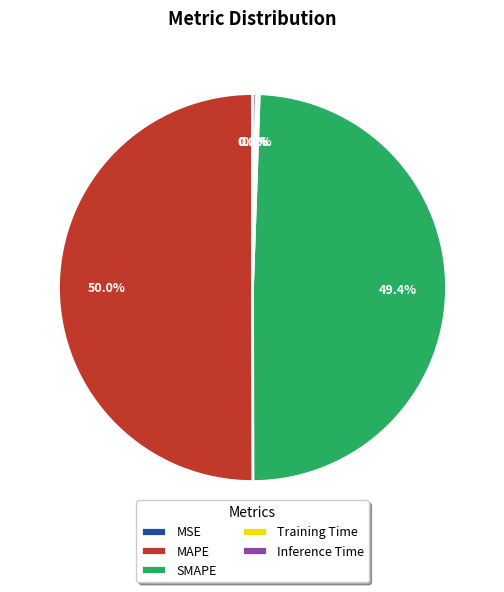

What is the largest slice in the pie chart?

MAPE